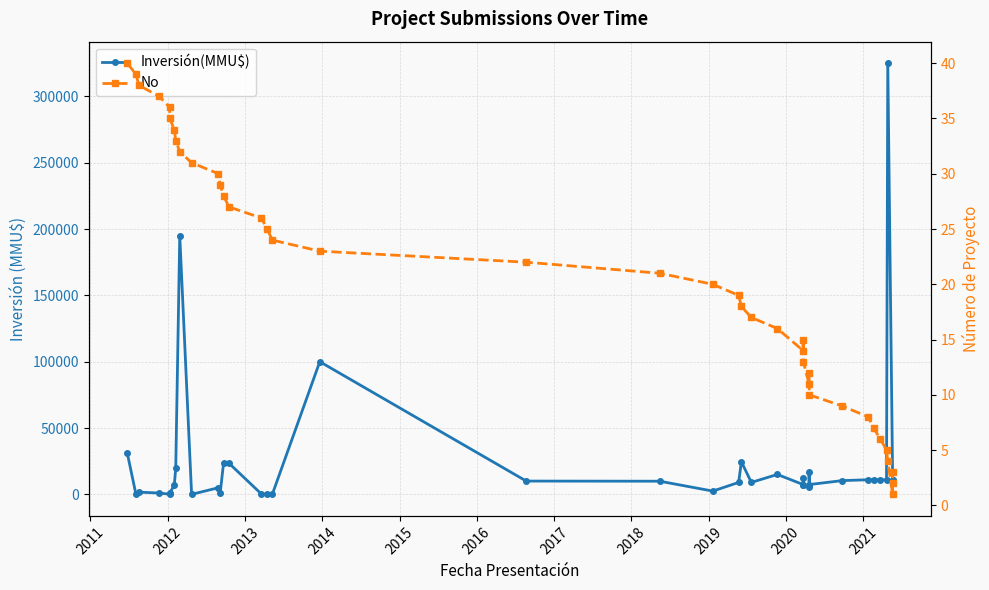

Does the chart display data point markers on the line(s)?

Yes